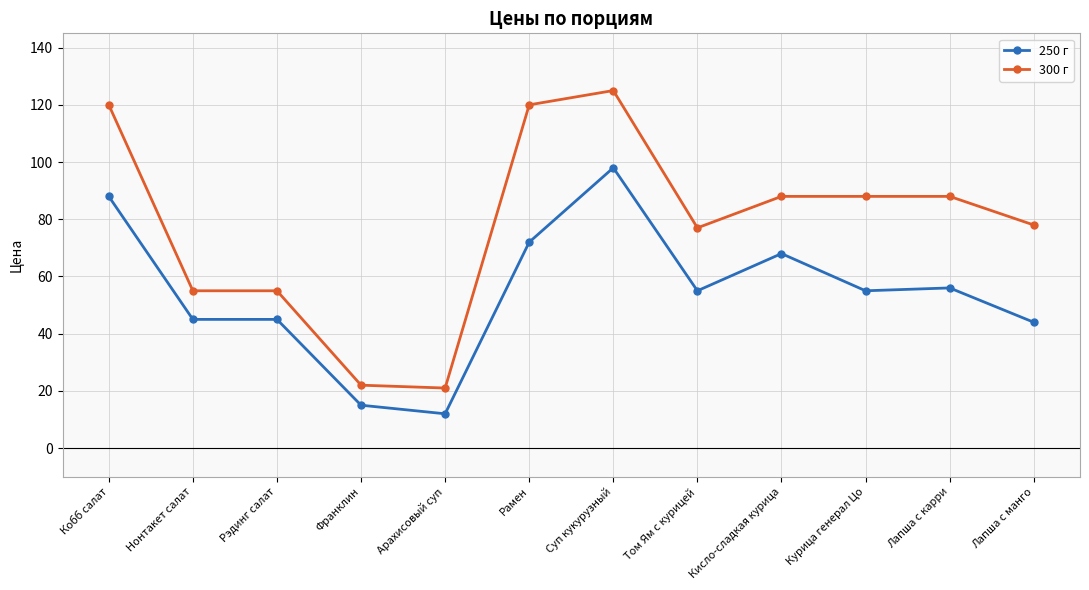

At how many categories does at least one series exceed 121?

1